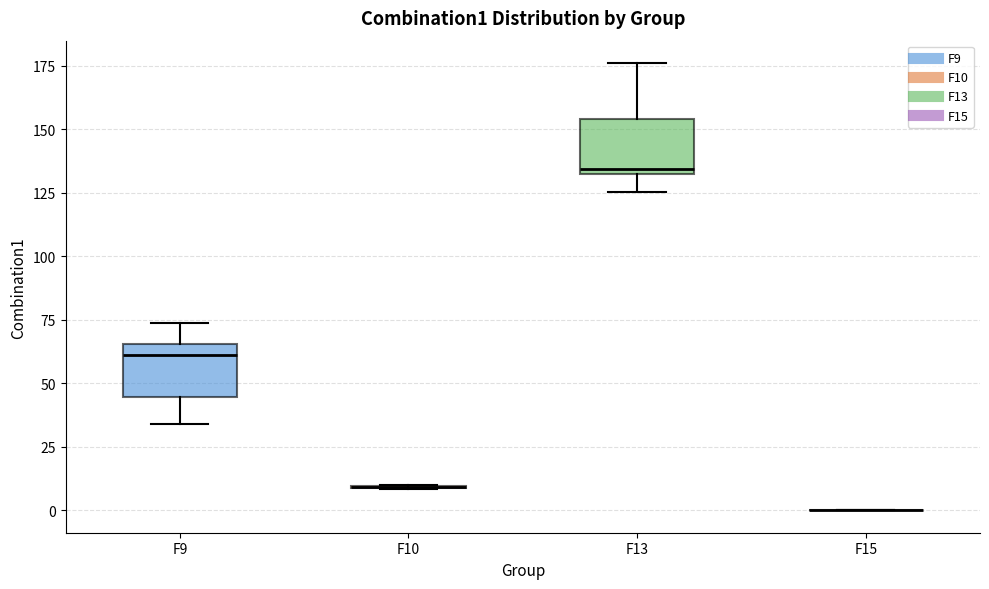

Reading left to right, transcribe this box plot: for each box, give where its median line is, the range the box spans, and where its two whiskers end, as read against the y-axis. The values are not printed on the chart, so give them approximately, as read against the axis.

F9: median 60, box 45 to 65, whiskers 35 to 75
F10: box collapsed to a line at 10, whiskers 10 to 10
F13: median 135 (just above the box's lower edge), box 135 to 155, whiskers 125 to 175
F15: box collapsed to a line at 0, whiskers 0 to 0